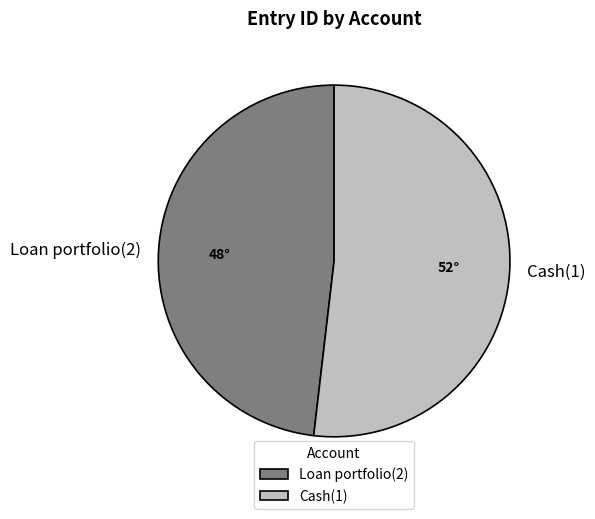

The Cash(1) slice represents 52% of the pie. True or false?

True